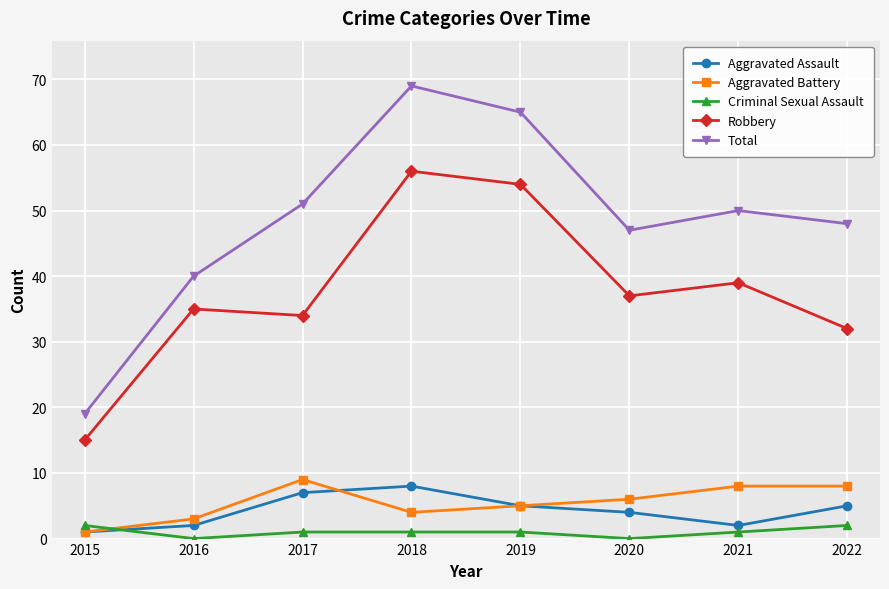

What is the difference between the maximum and minimum values in the Aggravated Battery series?

8